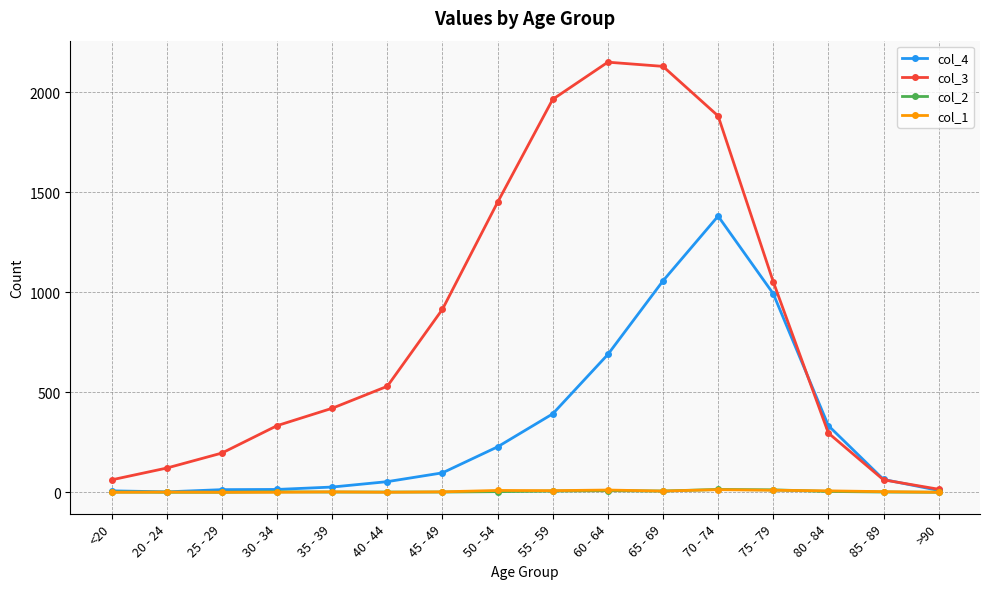

Count the number of data series in this chart.

4